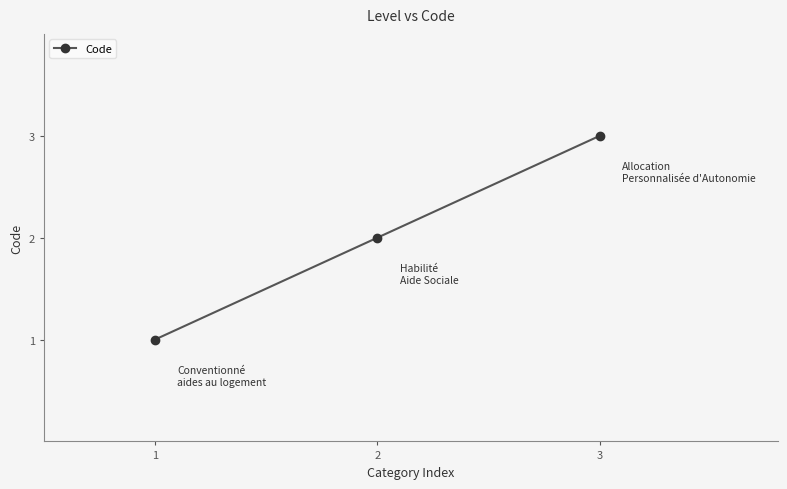

The value at 2 is 3. True or false?

False